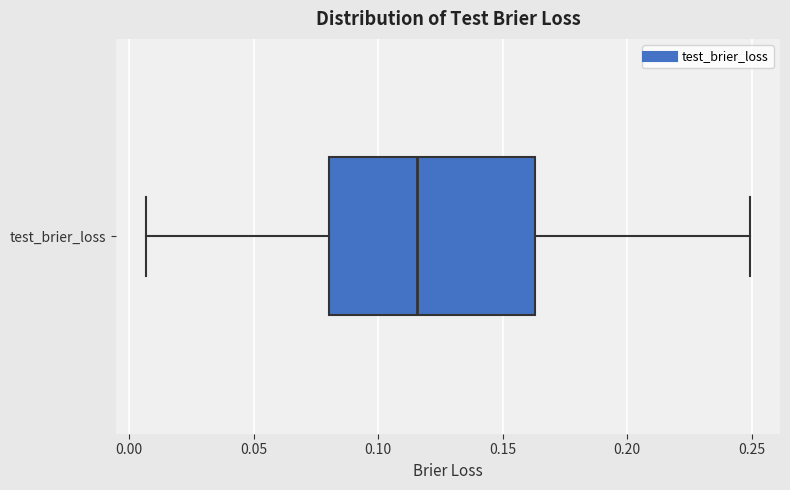

Where is the left edge of the box for test_brier_loss on the x-axis? The values are not printed on the chart, so give them approximately, as read against the axis.

0.080